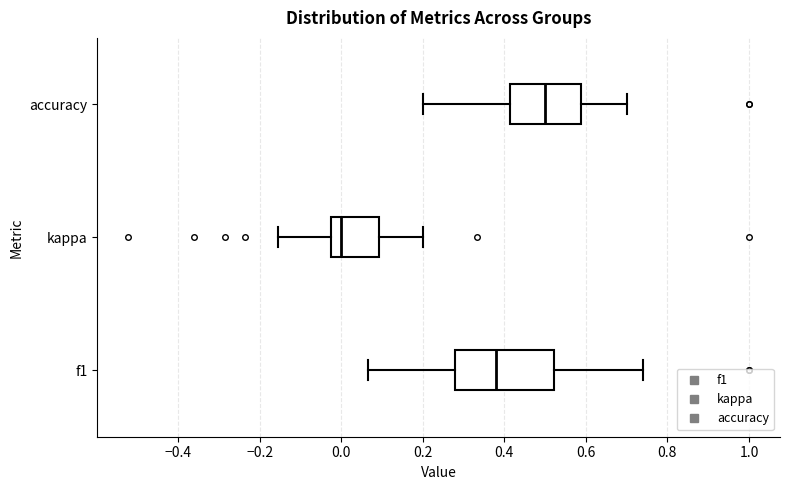

Reading bottom to top, transcribe this box plot: for each box, give where its median line is, the range the box spans, and where its two whiskers end, as read against the x-axis. The values are not printed on the chart, so give them approximately, as read against the axis.

f1: median 0.38, box 0.28 to 0.52, whiskers 0.06 to 0.74
kappa: median 0.00, box -0.02 to 0.10, whiskers -0.16 to 0.20
accuracy: median 0.50, box 0.42 to 0.58, whiskers 0.20 to 0.70